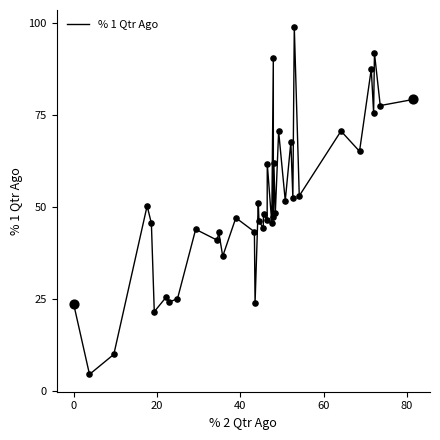

What is the minimum value shown in the chart?

4.6